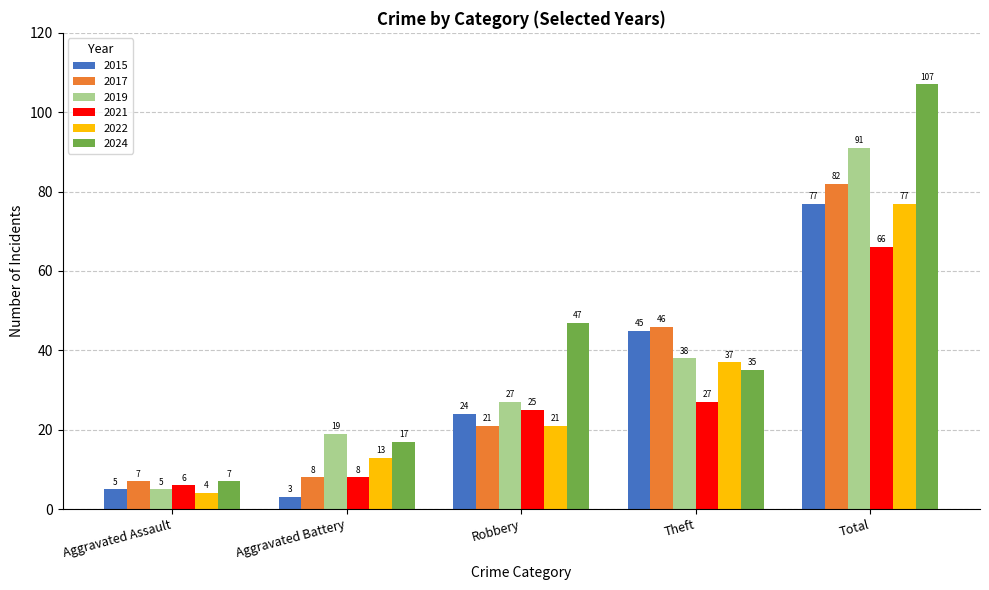

What is the smallest value displayed?

3